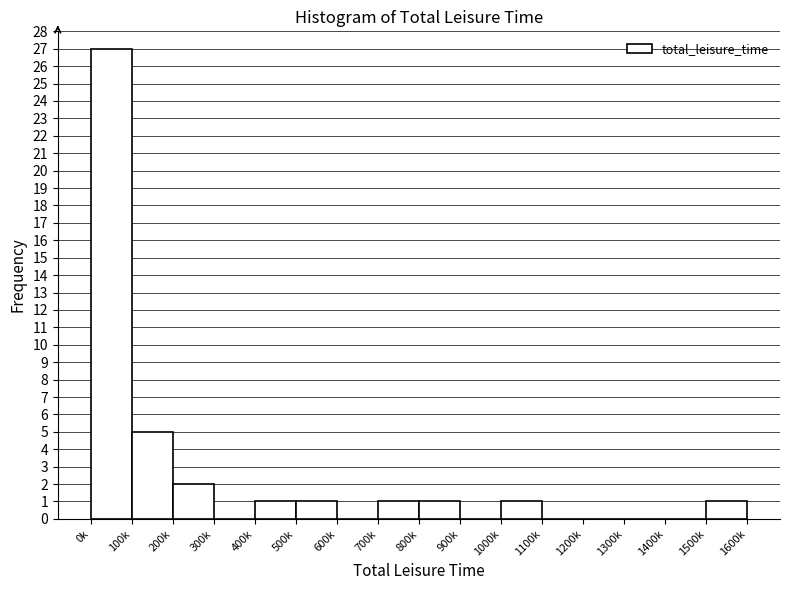

Reading left to right, list all the values displayed in this chart.

0k=27	100k=5	200k=2	300k=0	400k=1	500k=1	600k=0	700k=1	800k=1	900k=0	1000k=1	1100k=0	1200k=0	1300k=0	1400k=0	1500k=1